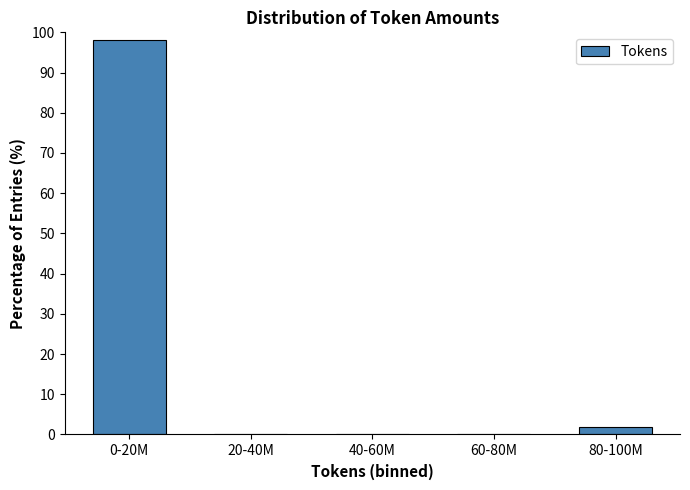

Reading right to left, list all the values displayed in this chart.

80-100M=1.9	60-80M=0.0	40-60M=0.0	20-40M=0.0	0-20M=98.1